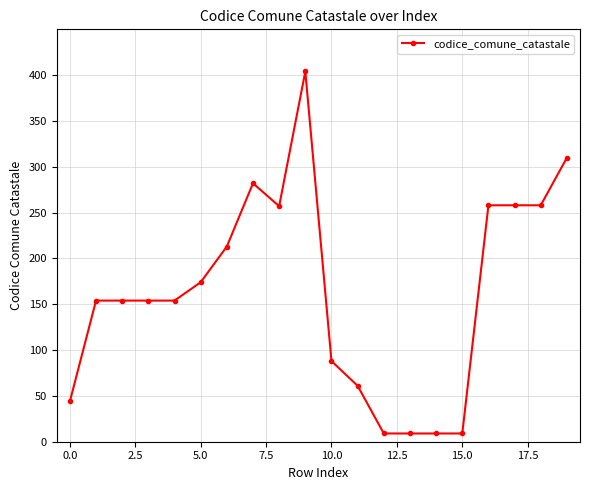

What is the sum of all values?

3259